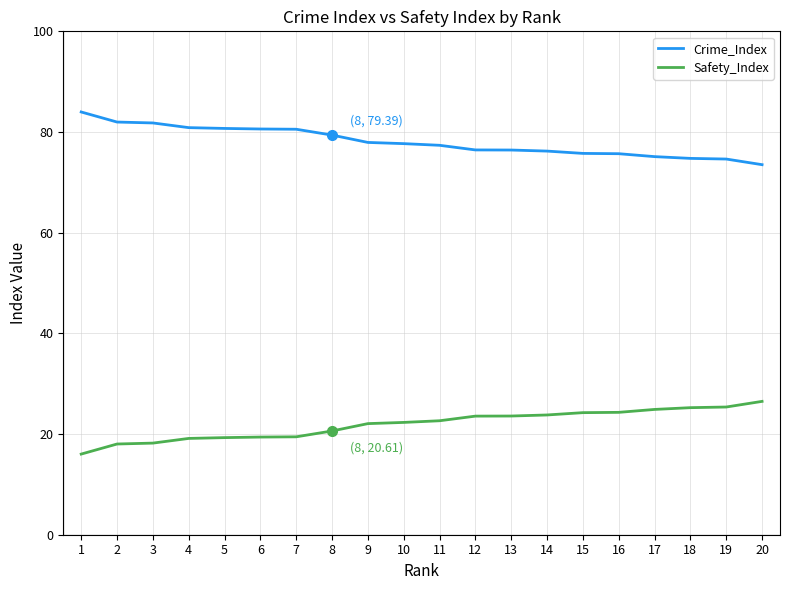

At how many categories does at least one series exceed 31?

20